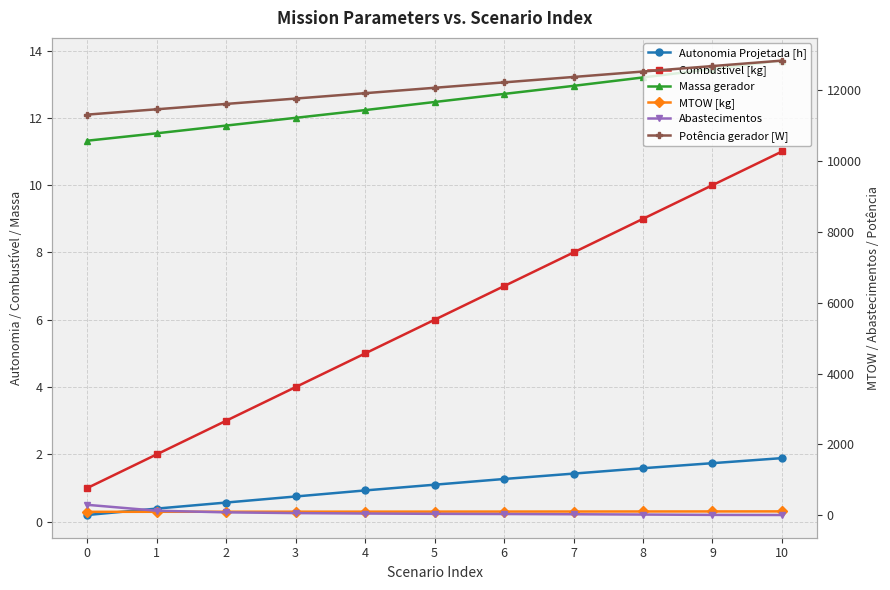

Reading left to right, transcribe all the data shown in this chart.

Autonomia Projetada [h]: 0.2	0.4	0.6	0.8	0.9	1.1	1.3	1.4	1.6	1.7	1.9
Combustível [kg]: 1.0	2.0	3.0	4.0	5.0	6.0	7.0	8.0	9.0	10.0	11.0
Massa gerador: 11.3	11.5	11.8	12.0	12.2	12.5	12.7	12.9	13.2	13.4	13.7
MTOW [kg]: 89.9	91.1	92.3	93.5	94.8	96.0	97.3	98.5	99.8	101.0	102.2
Abastecimentos: 288.0	121.0	75.0	54.0	42.0	33.0	28.0	21.0	13.0	3.0	0.0
Potência gerador [W]: 11318.0	11469.0	11620.3	11772.1	11924.2	12076.7	12229.5	12382.8	12536.4	12690.5	12844.9